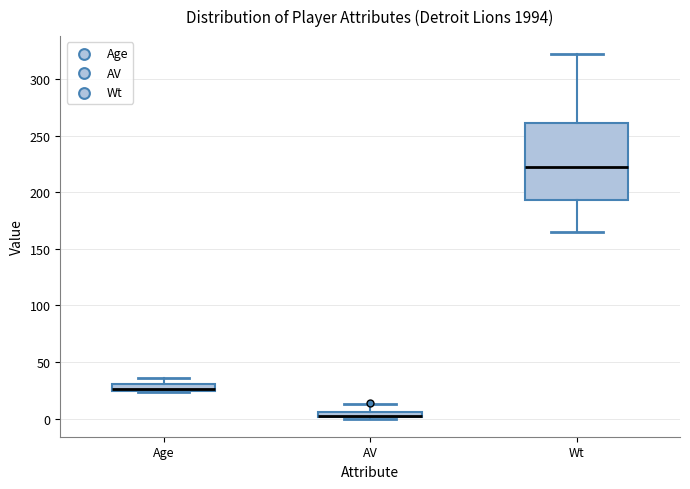

Which box is the tallest, from its lower edge to its upper edge?

Wt